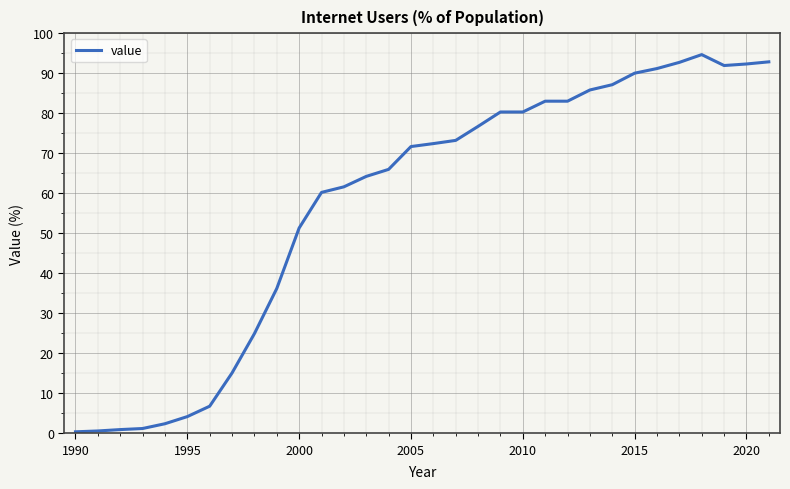

What is the difference between the maximum and minimum values?

94.3